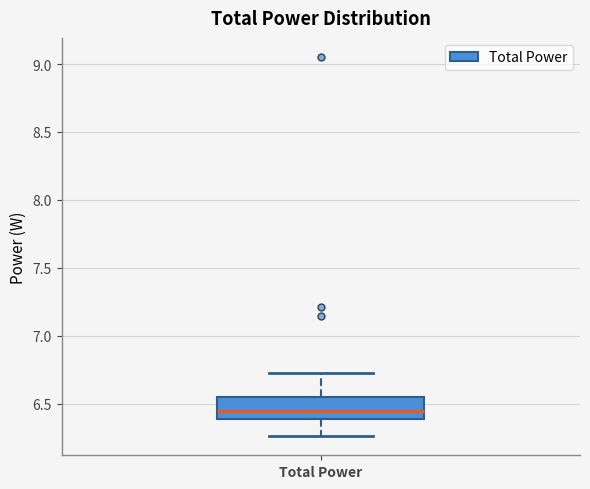

Transcribe this box plot: give where the median line is, the range the box spans, and where the two whiskers end, as read against the y-axis. The values are not printed on the chart, so give them approximately, as read against the axis.

median 6.45, box 6.40 to 6.55, whiskers 6.25 to 6.70